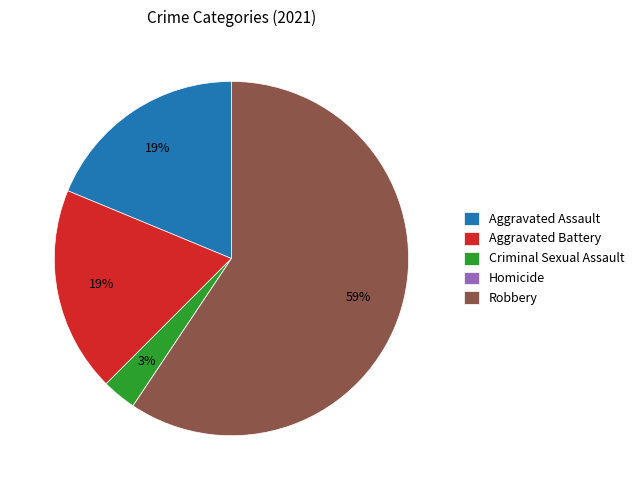

Does any single category account for the majority?

Yes